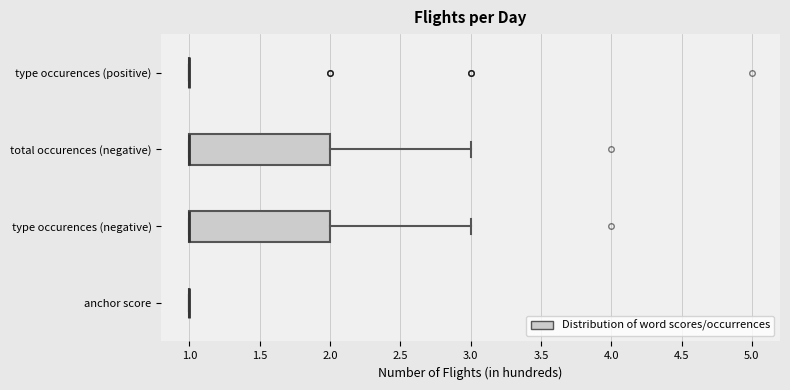

Reading bottom to top, transcribe this box plot: for each box, give where its median line is, the range the box spans, and where its two whiskers end, as read against the x-axis. The values are not printed on the chart, so give them approximately, as read against the axis.

anchor score: box collapsed to a line at 1, whiskers 1 to 1
type occurences (negative): median 1 (drawn on the box's left edge), box 1 to 2, whiskers 1 to 3
total occurences (negative): median 1 (drawn on the box's left edge), box 1 to 2, whiskers 1 to 3
type occurences (positive): box collapsed to a line at 1, whiskers 1 to 1